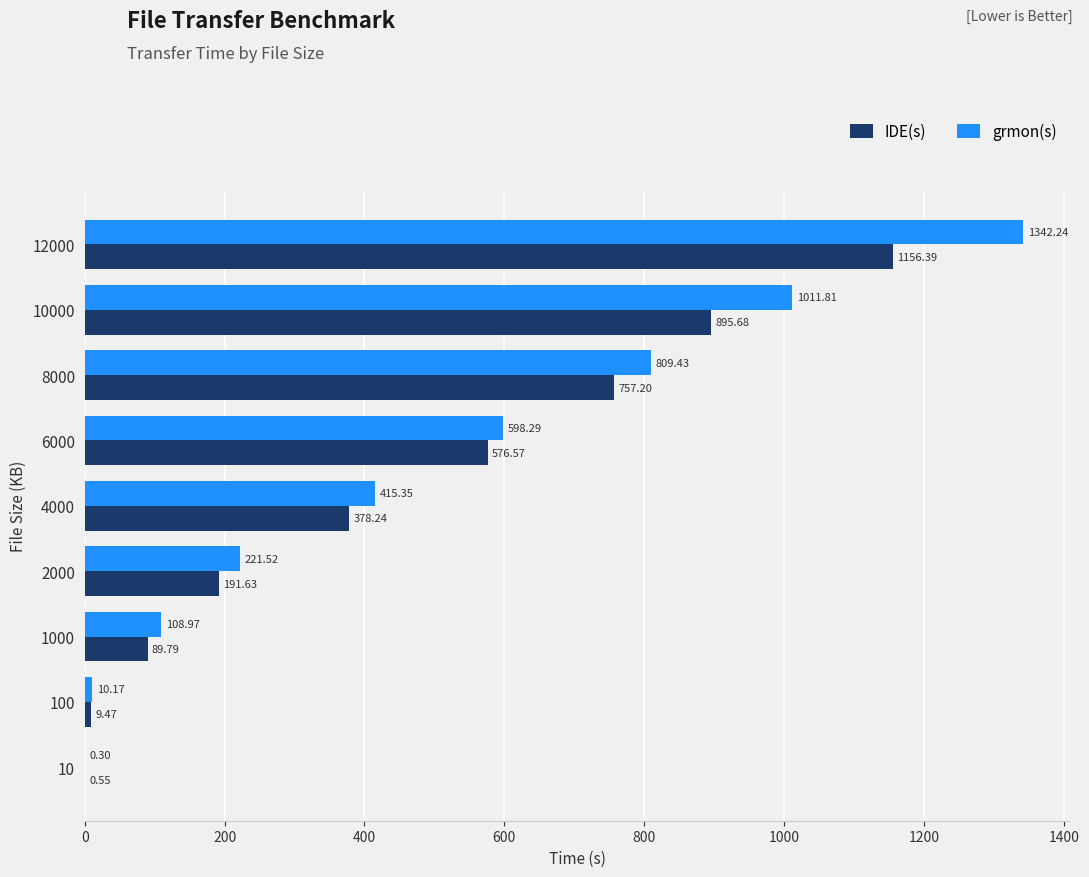

What are all the series names shown in the legend?

IDE(s), grmon(s)